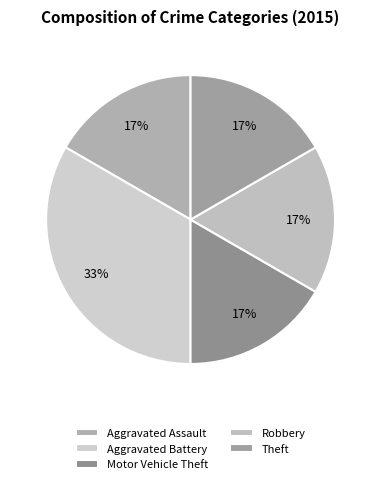

To the nearest percent, what is the difference between the largest and smallest slice percentages?

17%